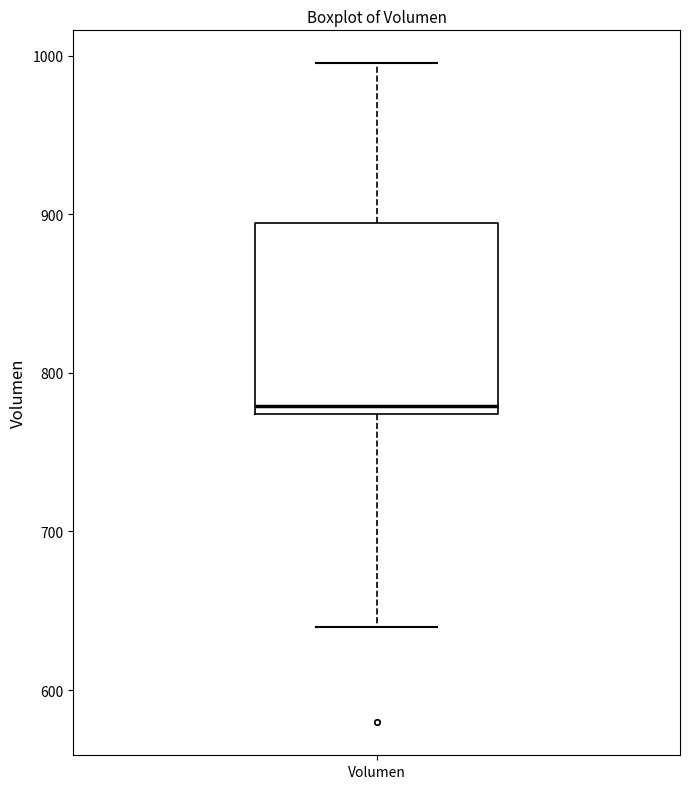

Read this box plot against the y-axis: the position of the median line, the range covered by the box, and the ends of both whiskers. The values are not printed on the chart, so give them approximately, as read against the axis.

median 780, box 770 to 890, whiskers 640 to 1000